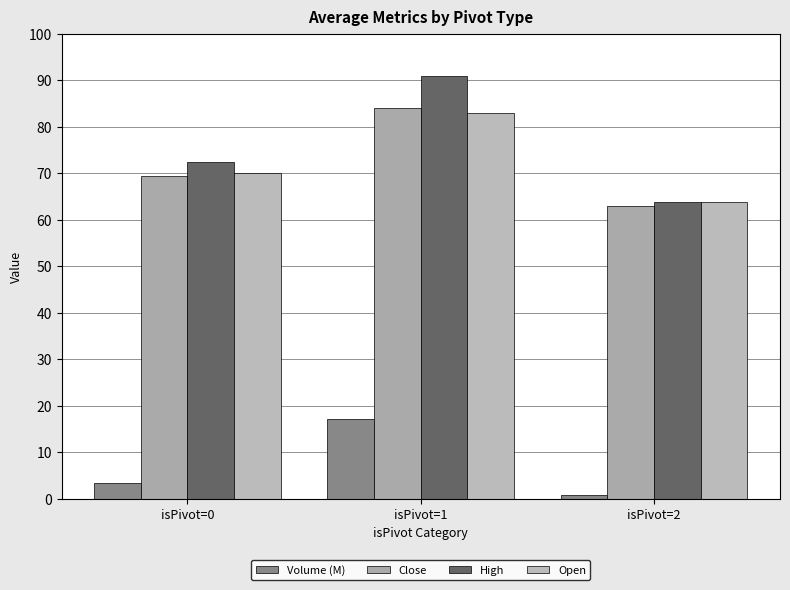

Which has a higher value, isPivot=1 or isPivot=2?

isPivot=1